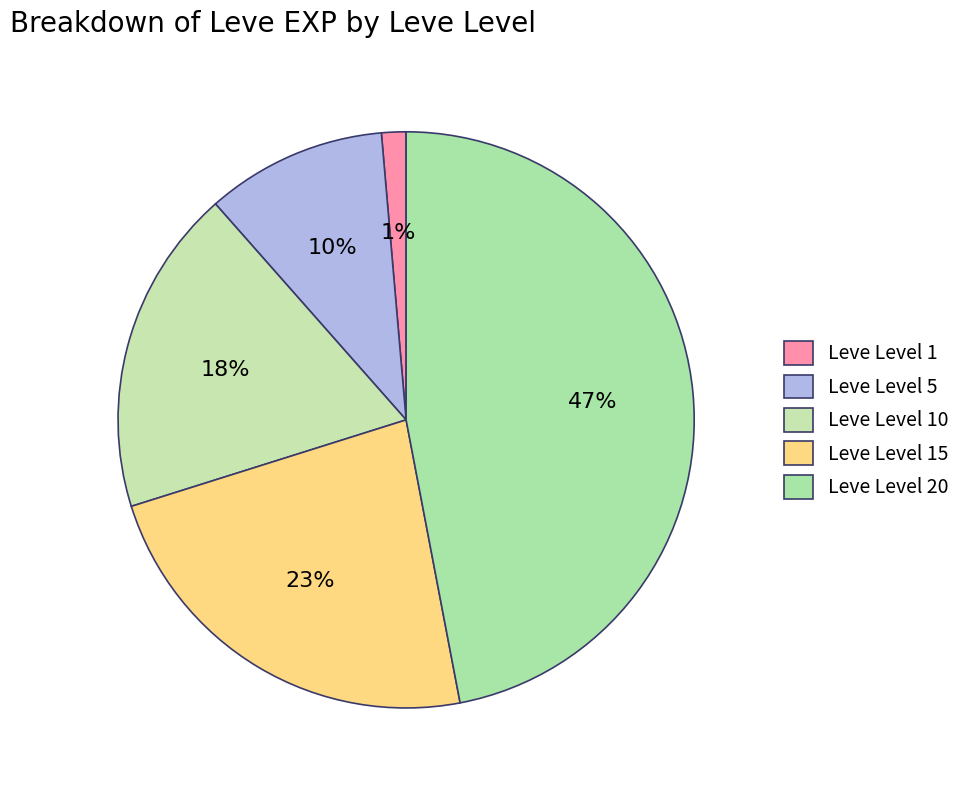

Count the number of slices in the pie.

5